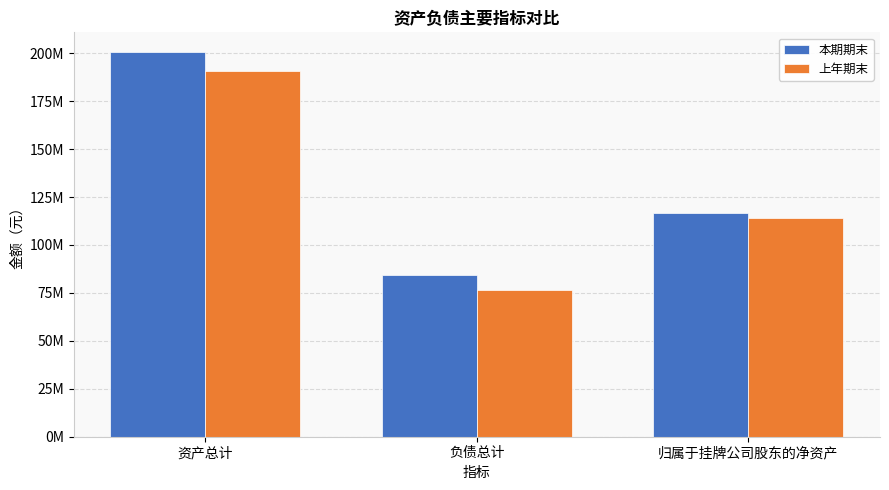

Which has a higher value, 负债总计 or 资产总计?

资产总计